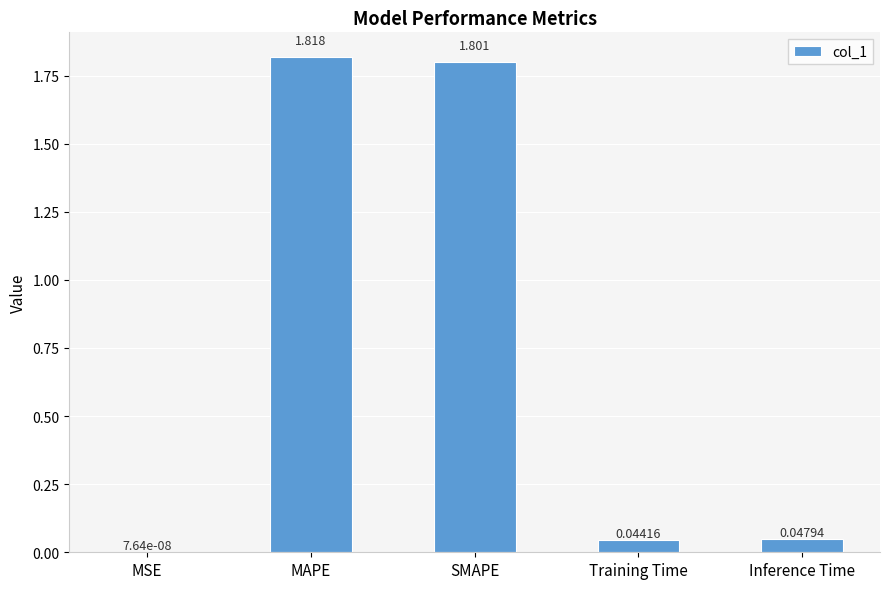

Which label corresponds to the largest value in the chart?

MAPE